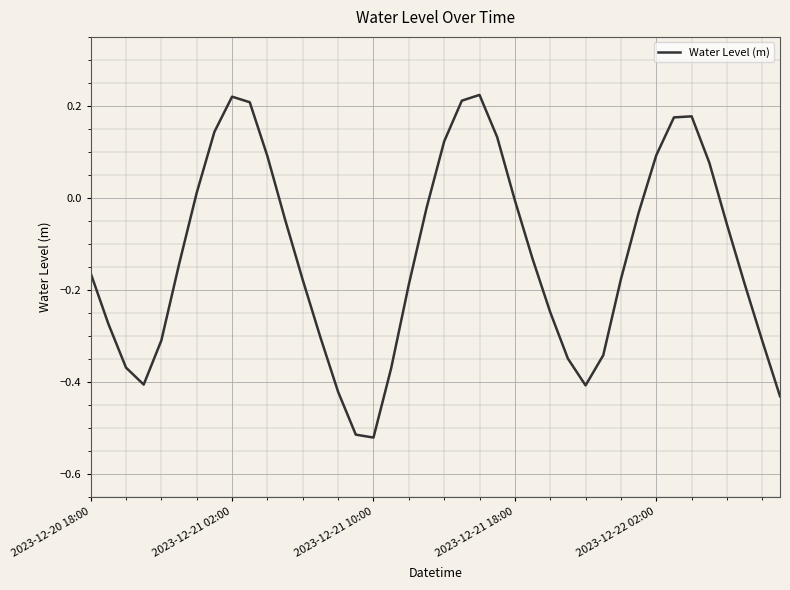

What is the difference between the maximum and minimum values?

0.7